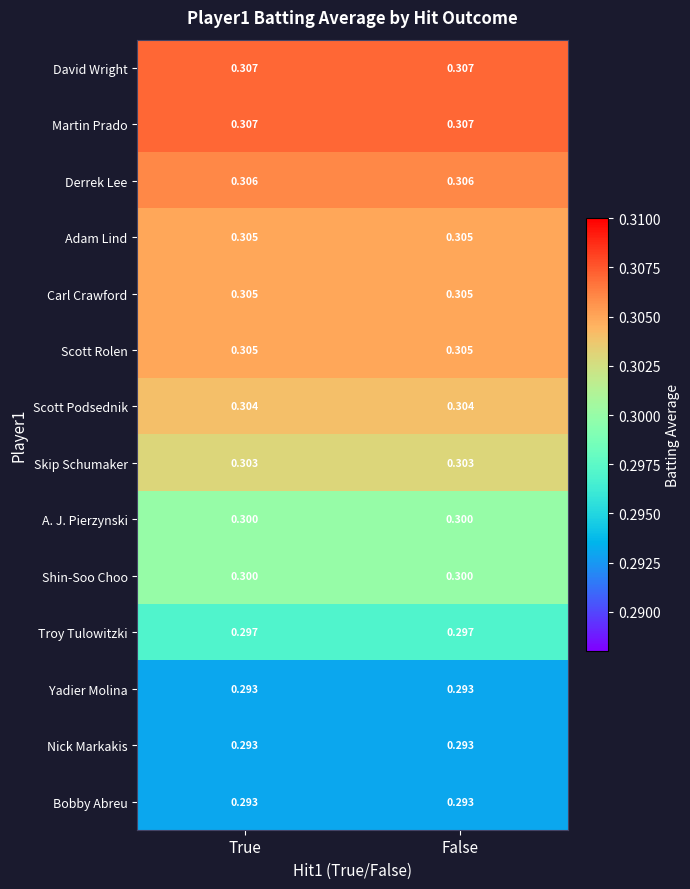

Is the value of Bobby Abreu at True greater than the value of Skip Schumaker at False?

No